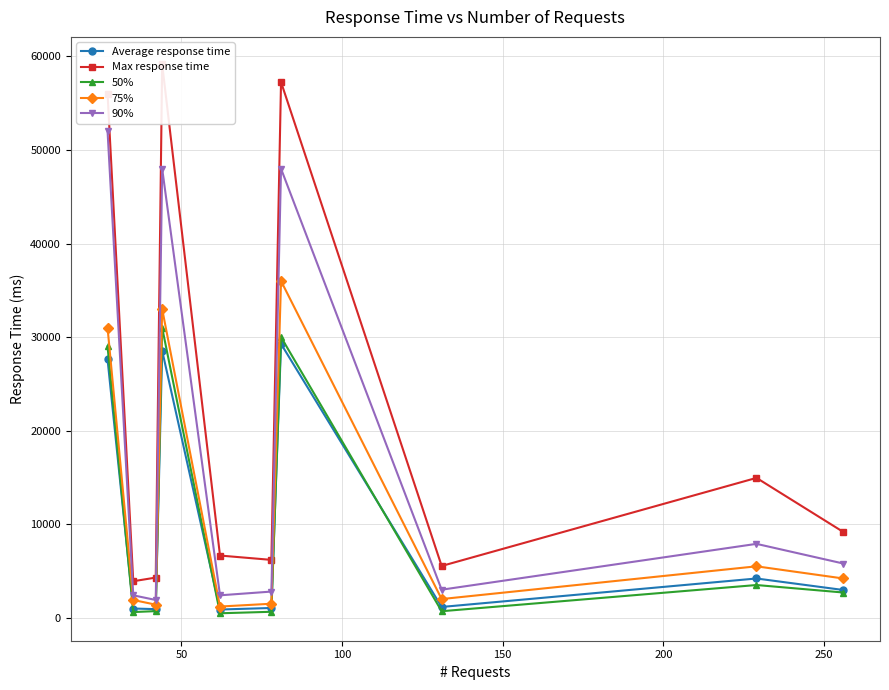

True or false: Max response time and 75% intersect in this chart.

False